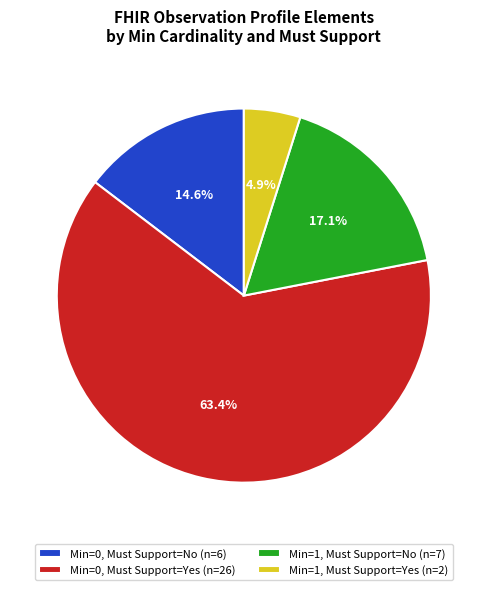

Is there any slice that represents more than half of the pie?

Yes